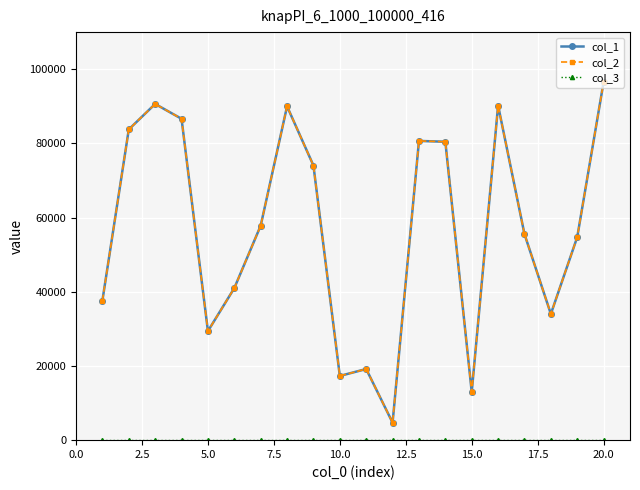

Is this an area chart (filled region under the line)?

No